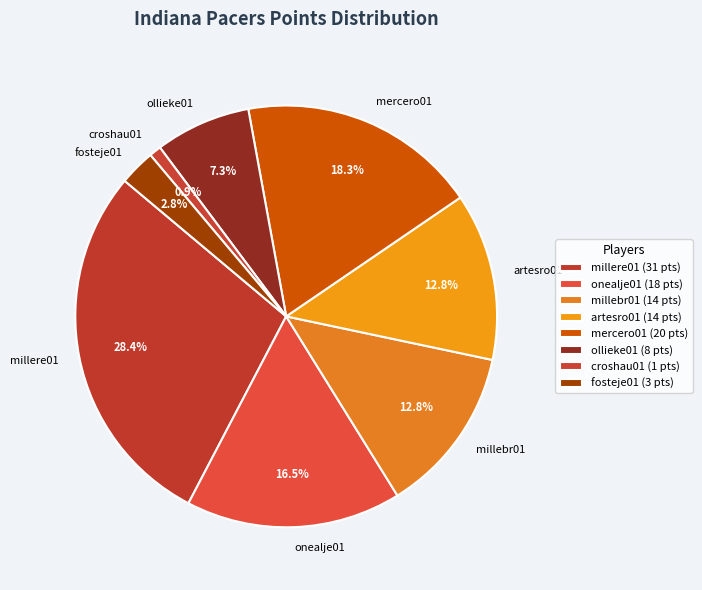

To the nearest percent, what percentage of the pie is ollieke01?

7%